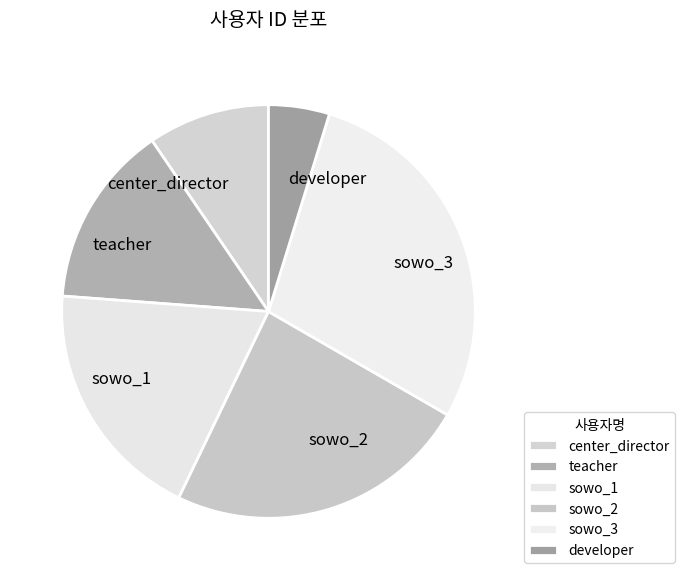

Rank the categories by value from highest to lowest.

sowo_3, sowo_2, sowo_1, teacher, center_director, developer